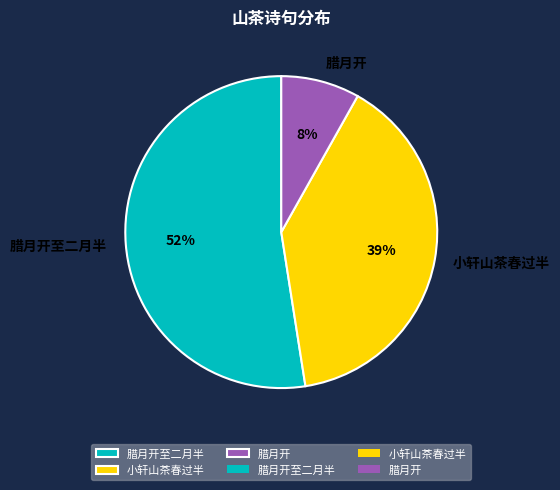

To the nearest percent, what portion does 小轩山茶春过半 represent?

39%